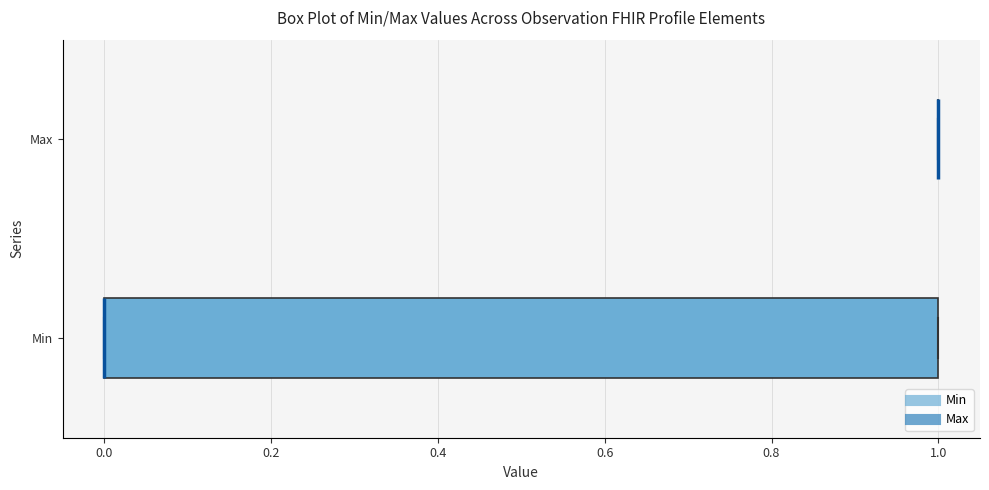

Where is the left edge of the box for Min on the x-axis? The values are not printed on the chart, so give them approximately, as read against the axis.

0